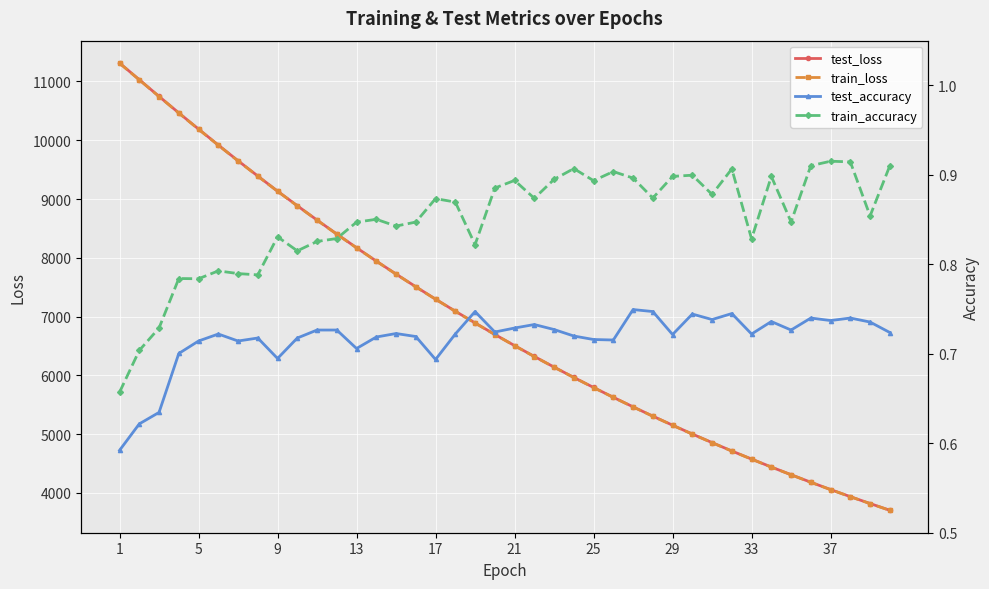

At how many categories does at least one series exceed 6722?

19